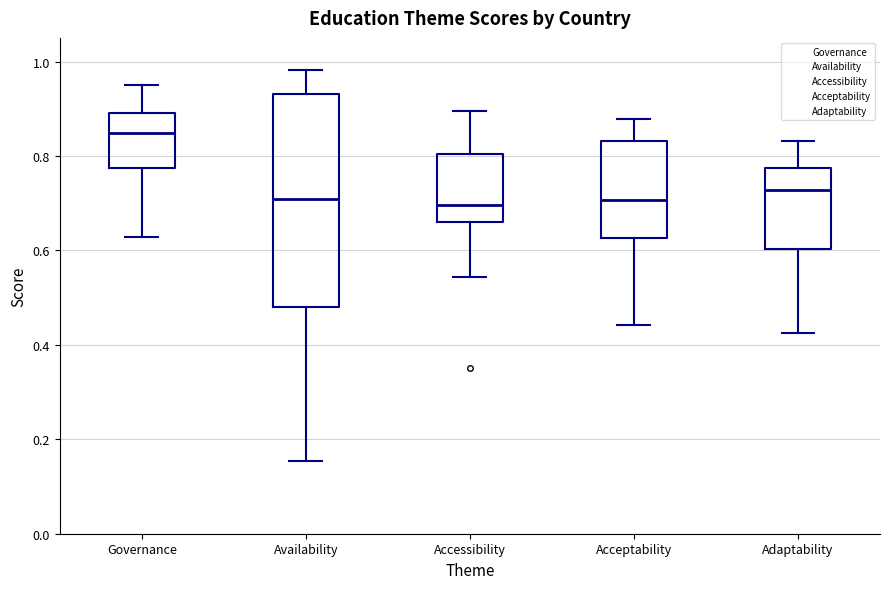

Where is the lower edge of the box for Accessibility on the y-axis? The values are not printed on the chart, so give them approximately, as read against the axis.

0.66